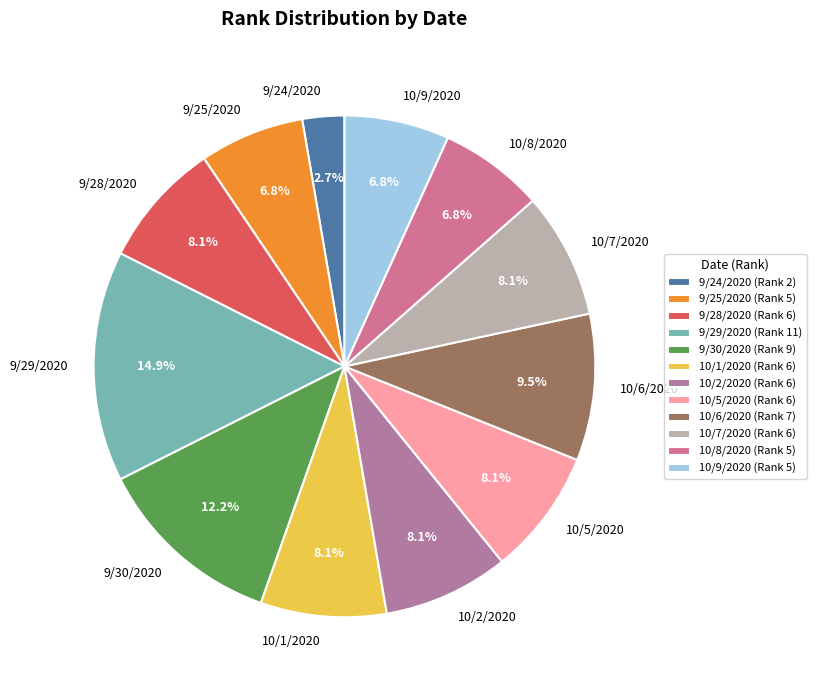

What portion of the pie excludes 10/5/2020?

91.9%